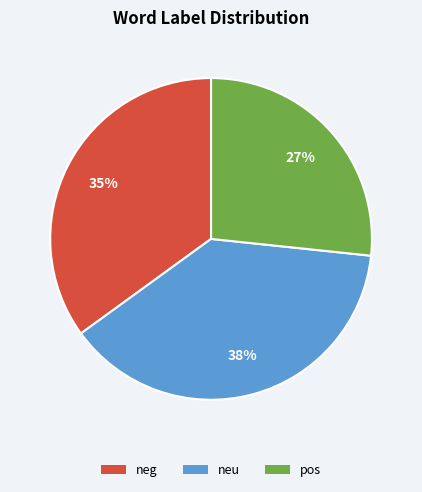

To the nearest percent, what portion does pos represent?

27%